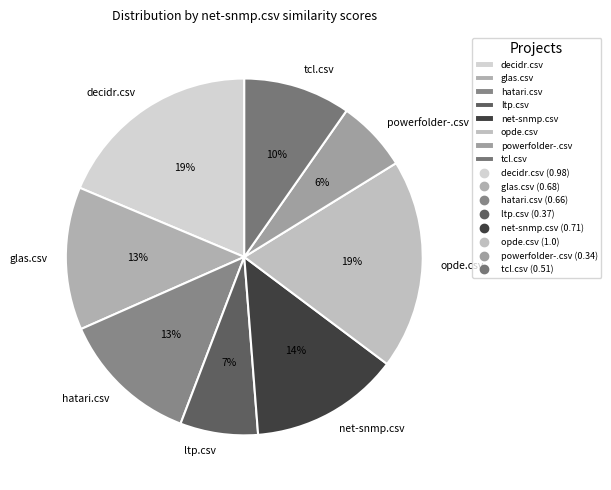

Which has a higher value, tcl.csv or glas.csv?

glas.csv